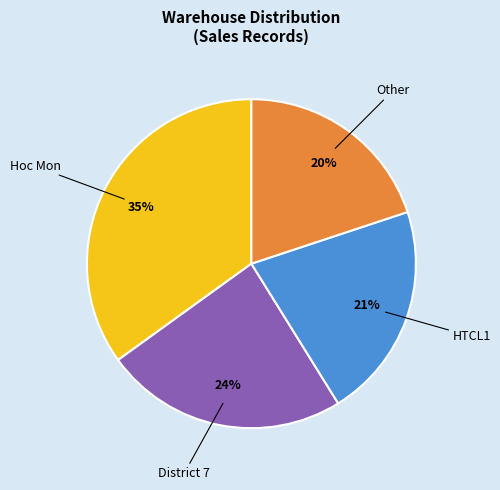

To the nearest percent, what is the difference between the largest and smallest slice percentages?

15%